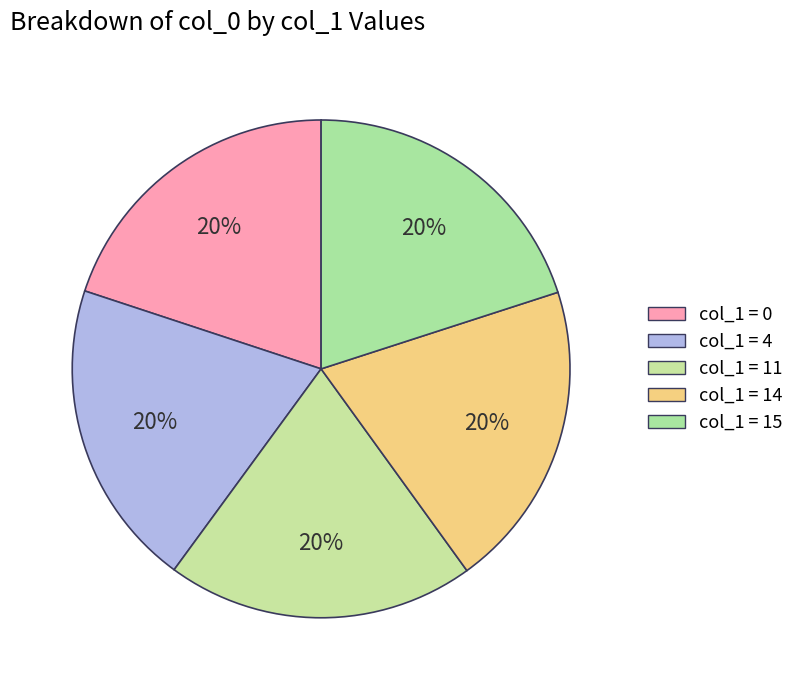

Count the number of slices in the pie.

5